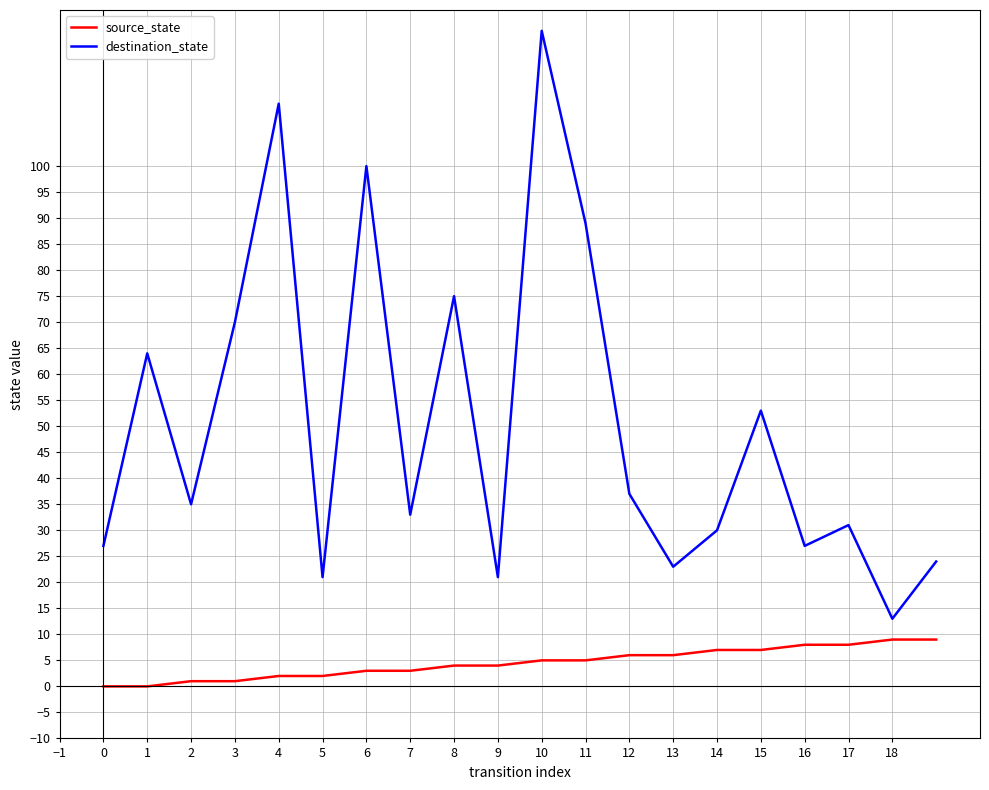

List the series in order of their overall mean, lowest first.

source_state, destination_state